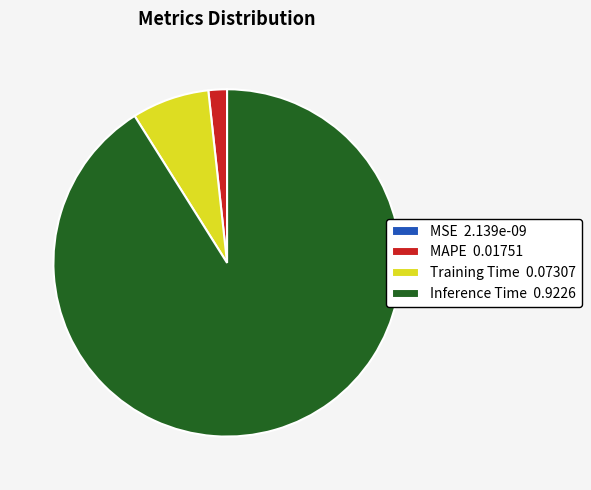

Which category has the biggest portion of the pie?

Inference Time 0.9226